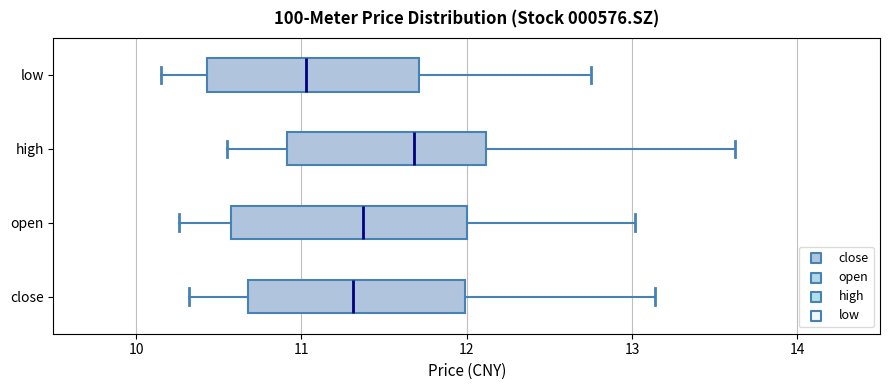

Which box's median line is the furthest to the left?

low